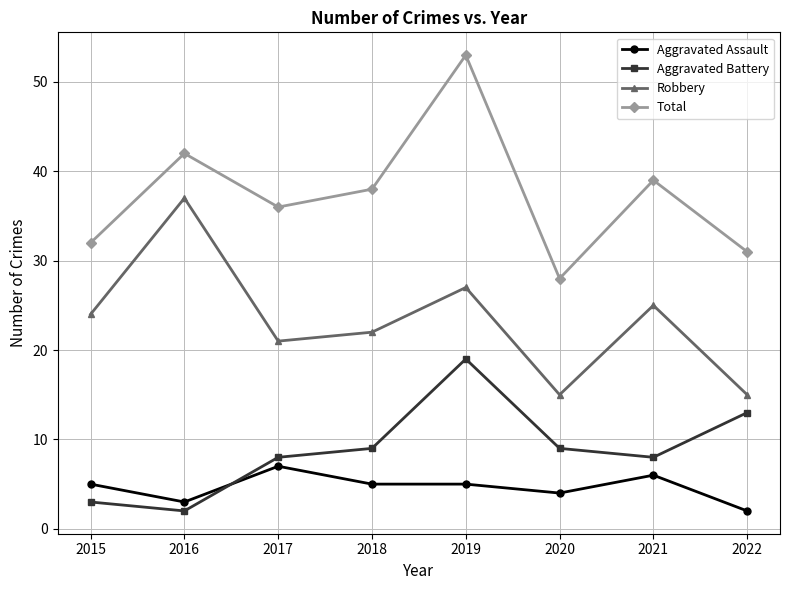

How many values in the Robbery series are below 24?

4